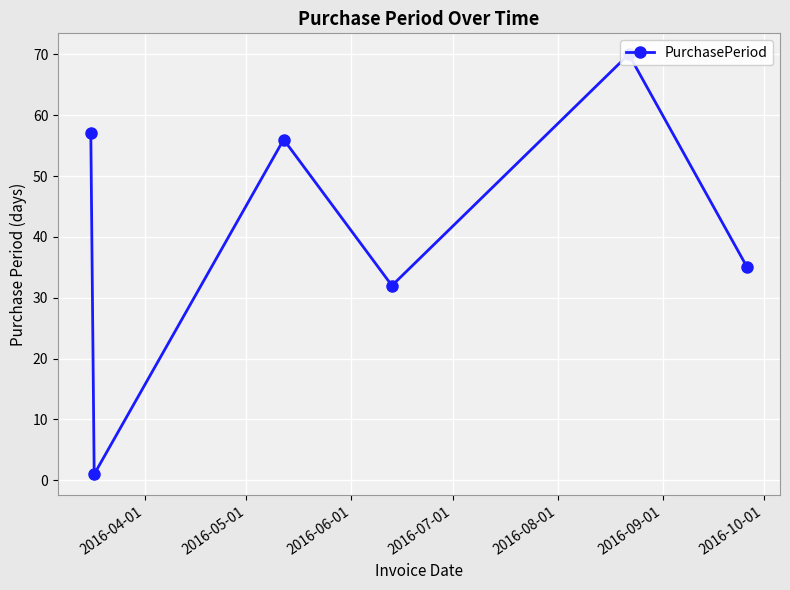

How many lines are shown in the chart?

1